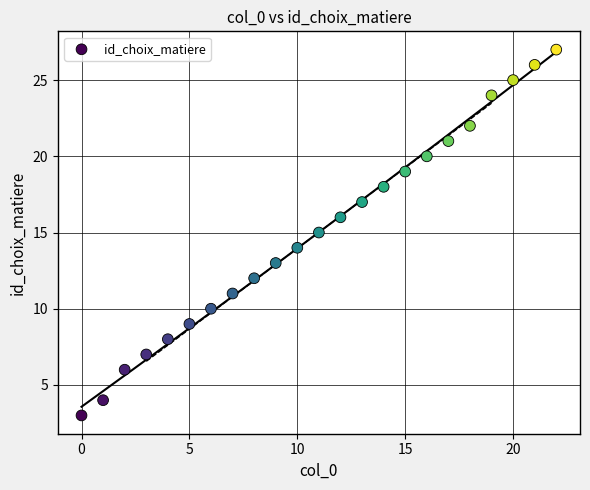

What is the range of Y values (max minus min)?

24